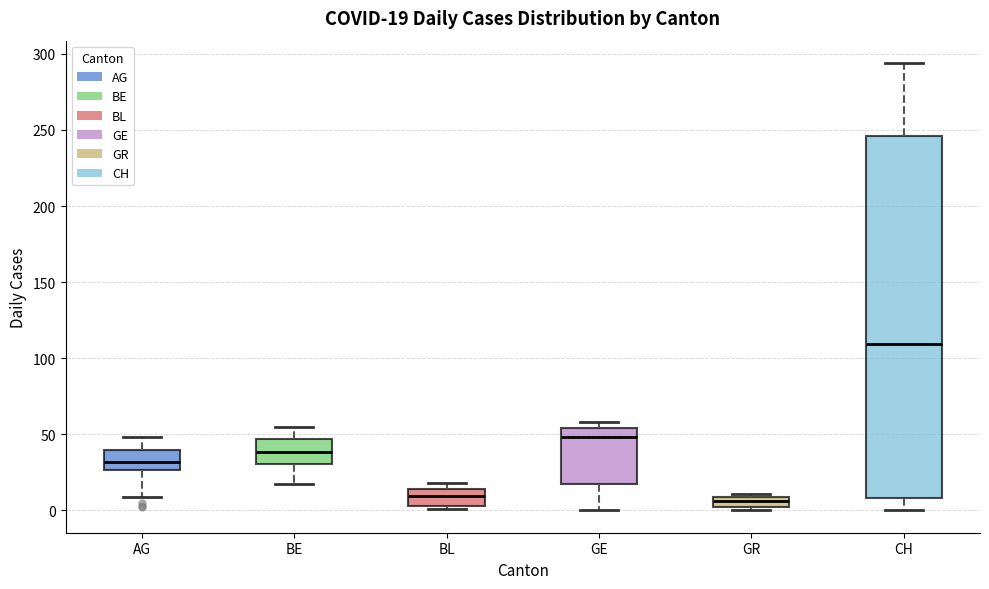

Which box's median line is the highest?

CH